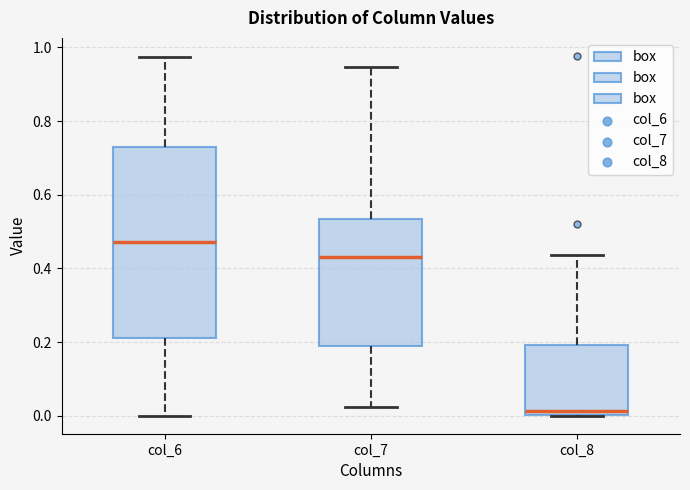

Which box is the tallest, from its lower edge to its upper edge?

col_6